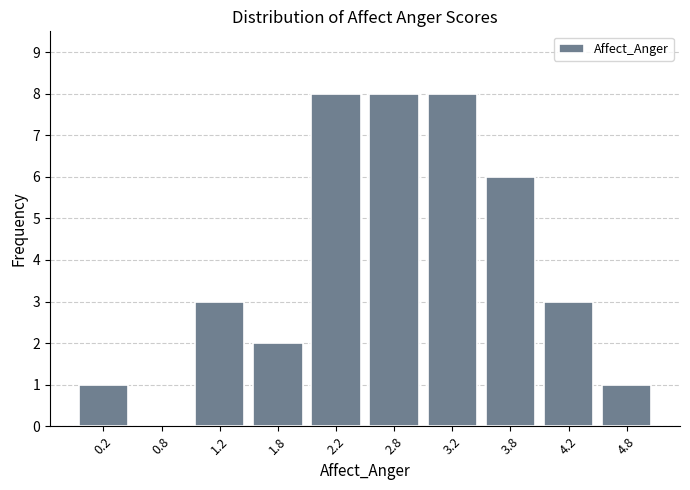

What is the height of the bar covering 2.0 to 2.5 on the x-axis? The values are not printed on the chart, so give them approximately, as read against the axis.

8